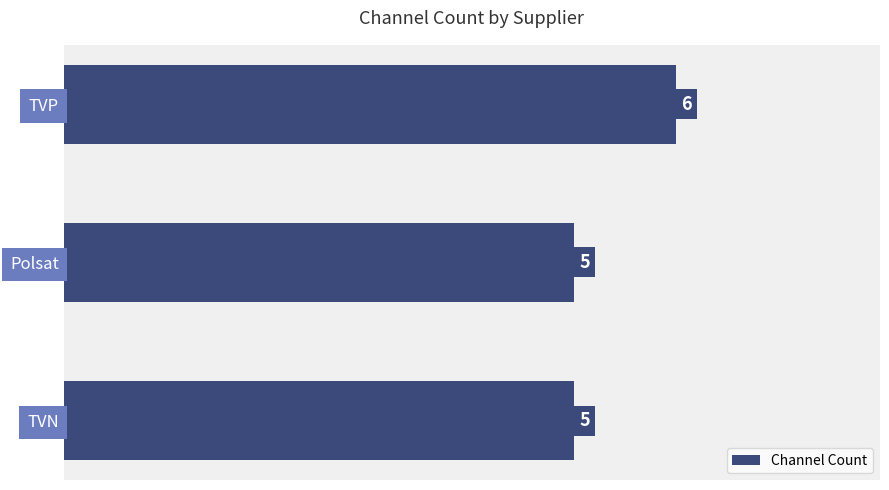

Reading bottom to top, list all the values displayed in this chart.

5	5	6